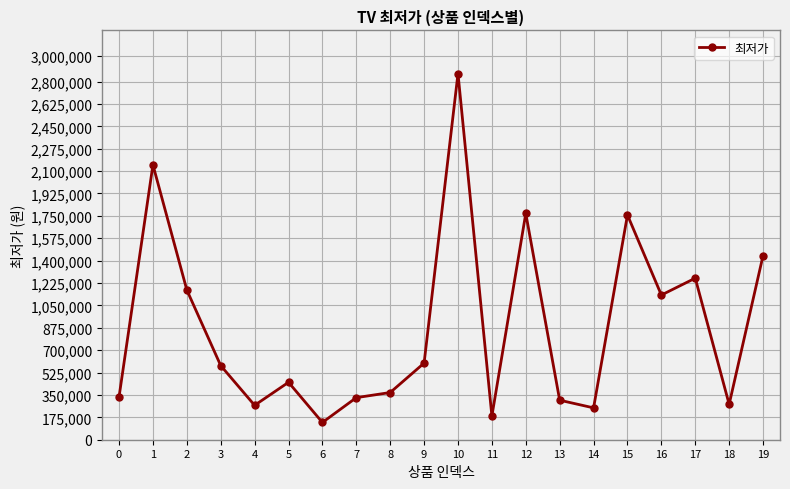

What is the value of the 3rd point from the left?

1170550